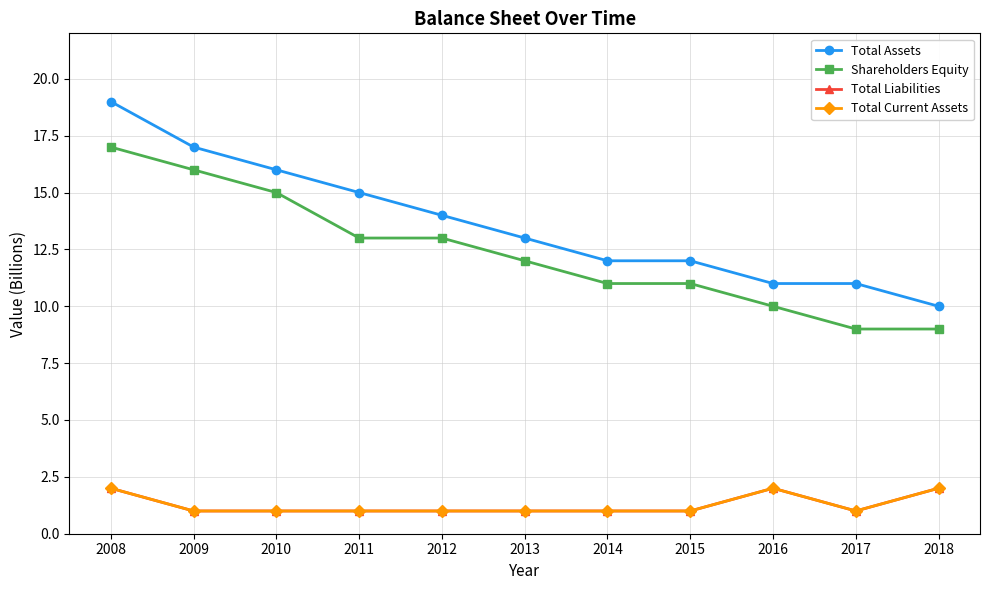

Is this an area chart (filled region under the line)?

No